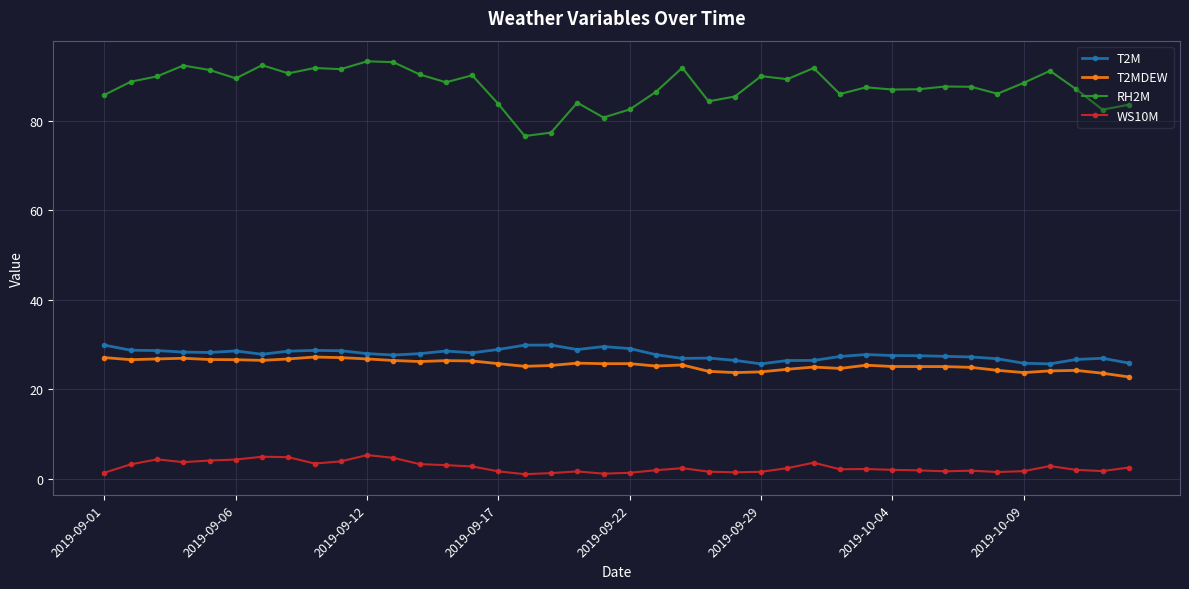

How many series are shown in this chart?

4